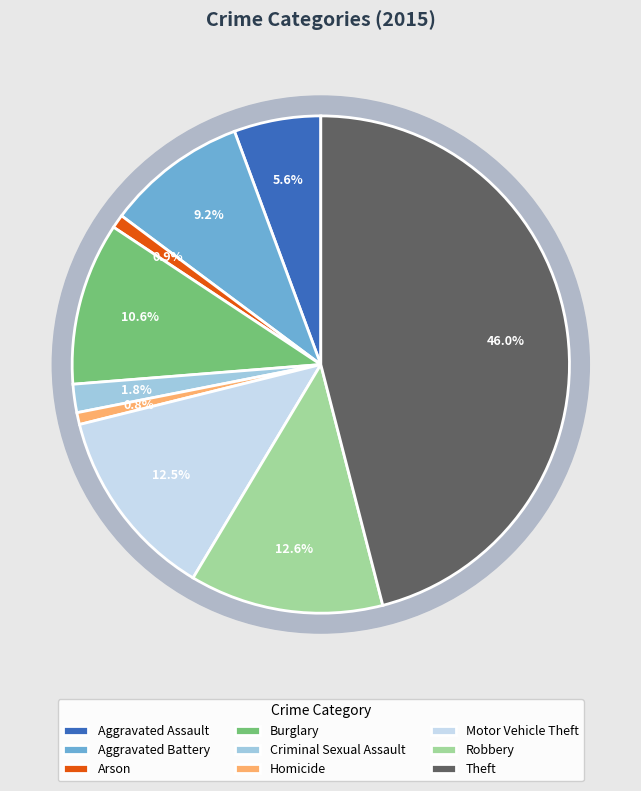

To the nearest percent, what is the difference between the Robbery and Criminal Sexual Assault slice percentages?

11%